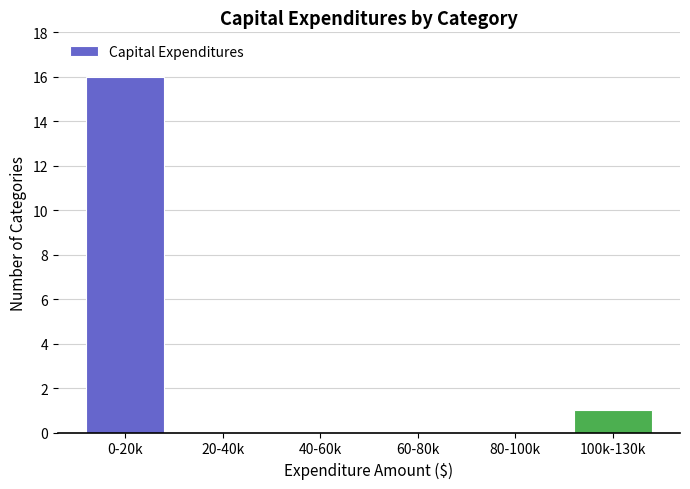

Reading right to left, transcribe all the data shown in this chart.

100k-130k=1	80-100k=0	60-80k=0	40-60k=0	20-40k=0	0-20k=16